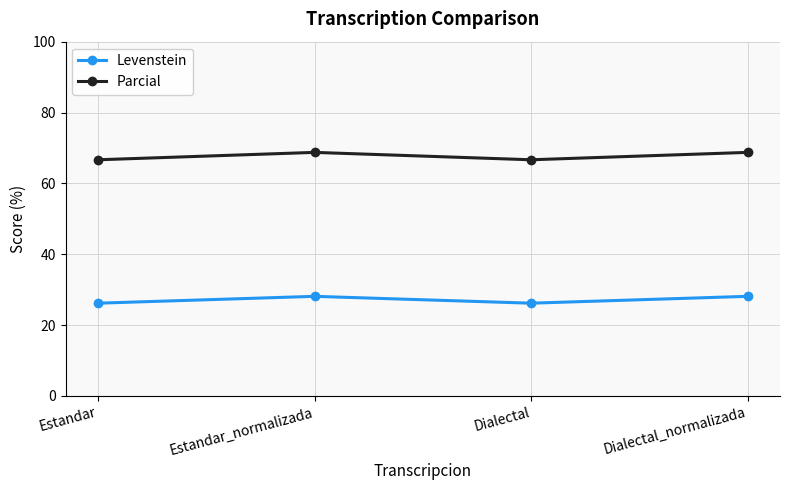

What value does the Parcial series have at Estandar?

66.7